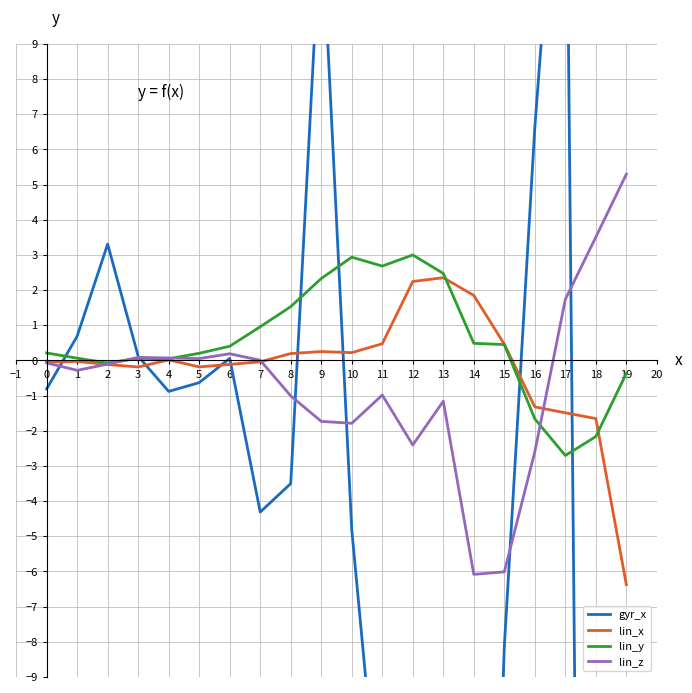

The lin_x series shows 0.2 at 10. True or false?

True